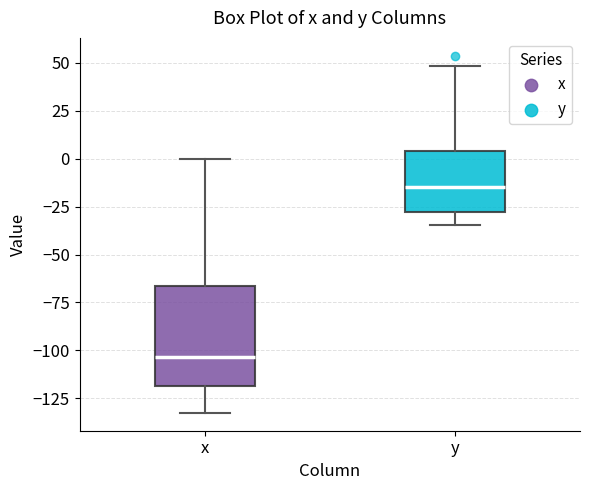

Reading left to right, read every box against the y-axis: the position of its median line, the range the box covers, and the ends of its whiskers. The values are not printed on the chart, so give them approximately, as read against the axis.

x: median -105, box -120 to -65, whiskers -135 to 0
y: median -15, box -30 to 5, whiskers -35 to 50